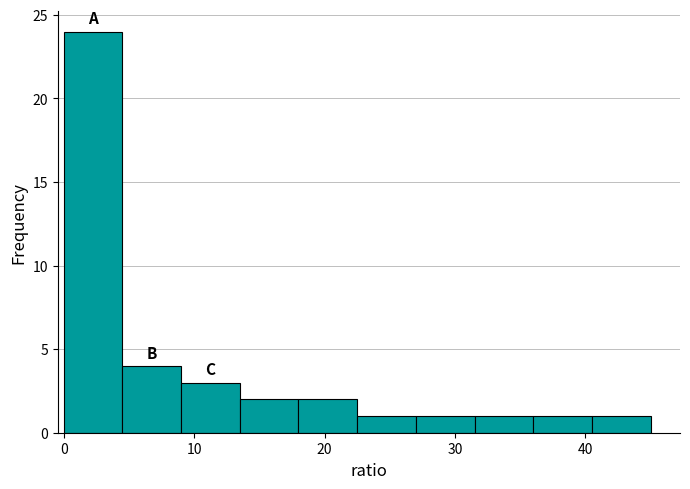

Which range on the x-axis has the tallest bar?

0.0 to 4.5